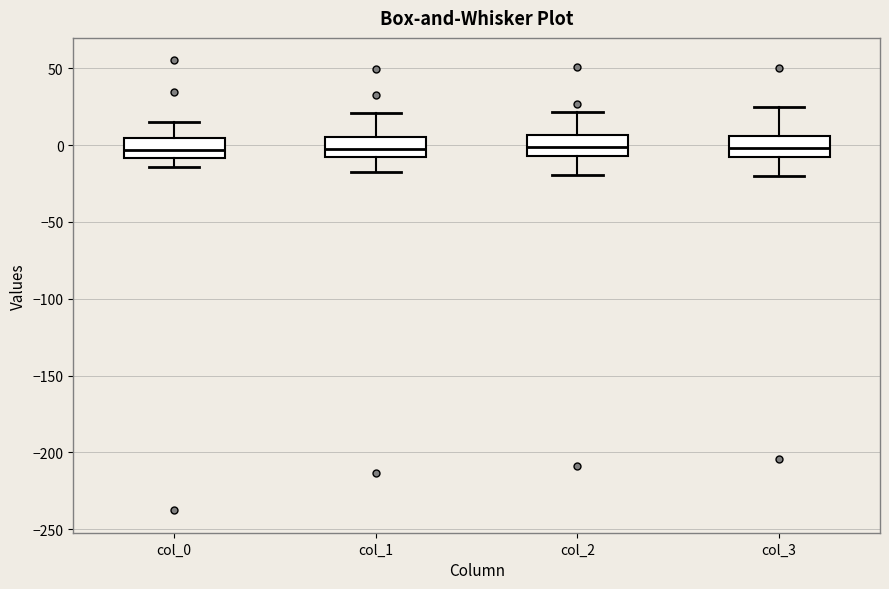

Reading left to right, transcribe this box plot: for each box, give where its median line is, the range the box spans, and where its two whiskers end, as read against the y-axis. The values are not printed on the chart, so give them approximately, as read against the axis.

col_0: median -5, box -10 to 5, whiskers -15 to 15
col_1: median 0, box -10 to 5, whiskers -15 to 20
col_2: median 0, box -5 to 5, whiskers -20 to 20
col_3: median 0, box -10 to 5, whiskers -20 to 25